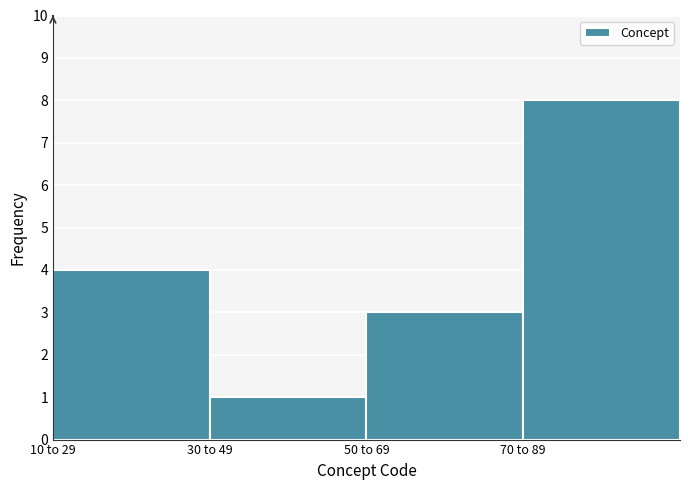

Reading right to left, list all the values displayed in this chart.

70 to 89=8	50 to 69=3	30 to 49=1	10 to 29=4